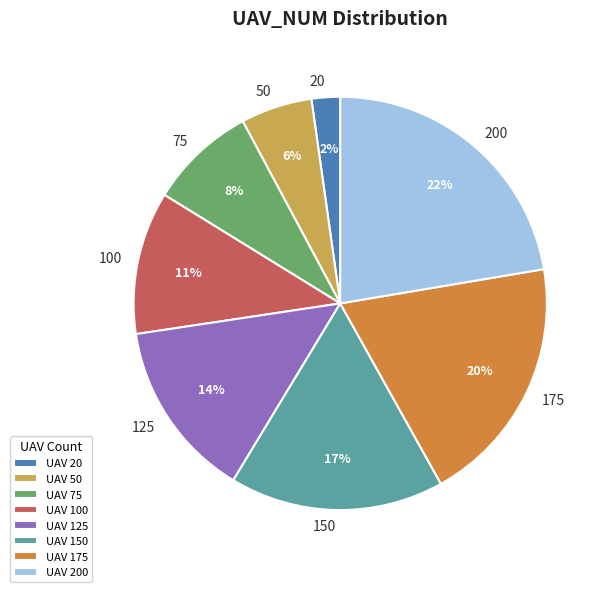

Which has a higher value, 150 or 125?

150